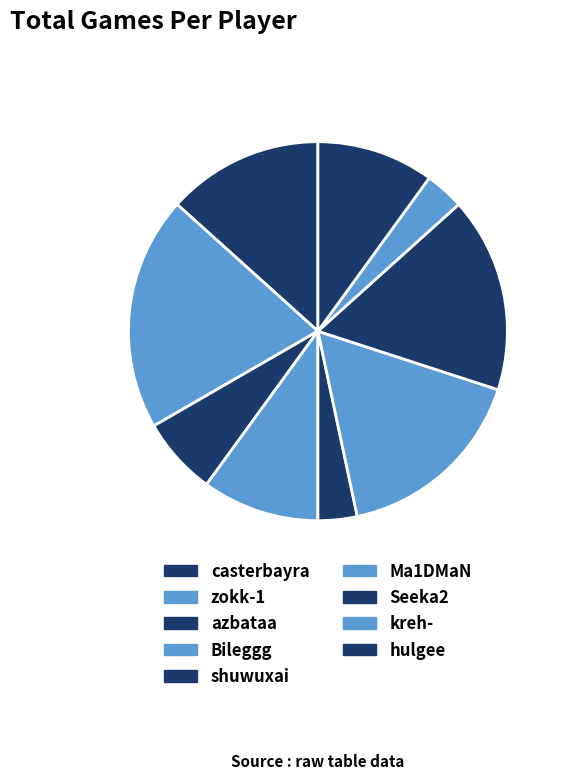

What is the total percentage of kreh- and Seeka2?

20.0%